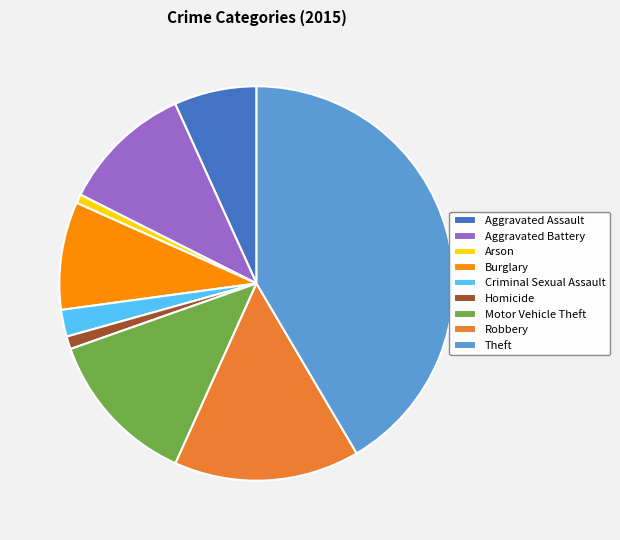

Does any single category account for the majority?

No